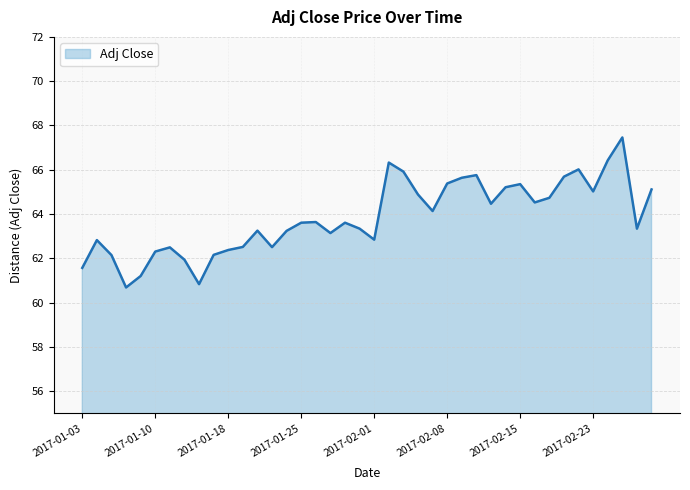

What is the minimum value shown in the chart?

60.7